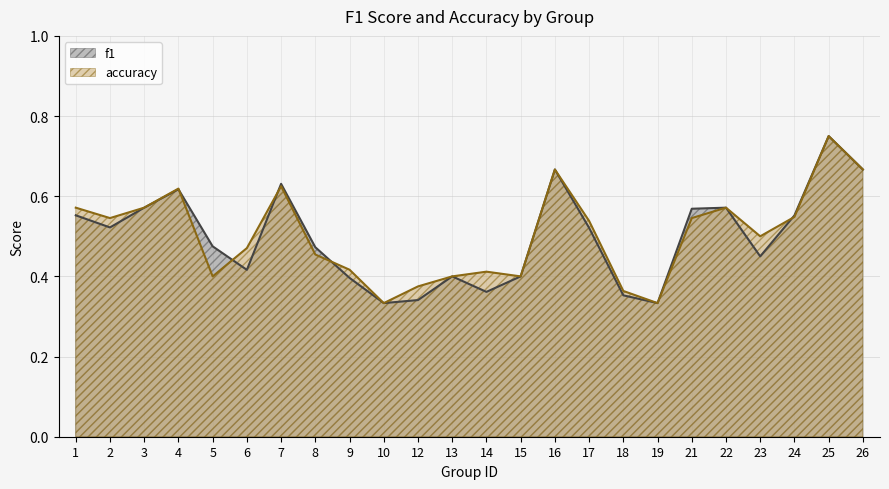

At which category does accuracy reach its first local peak?

4